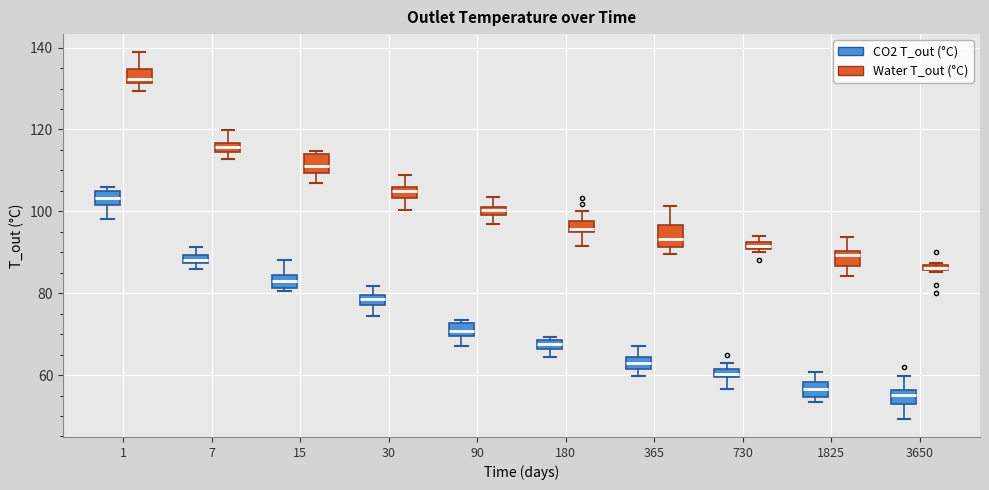

Where is the lower edge of the box for 30 (CO2 T_out (°C)) on the y-axis? The values are not printed on the chart, so give them approximately, as read against the axis.

78